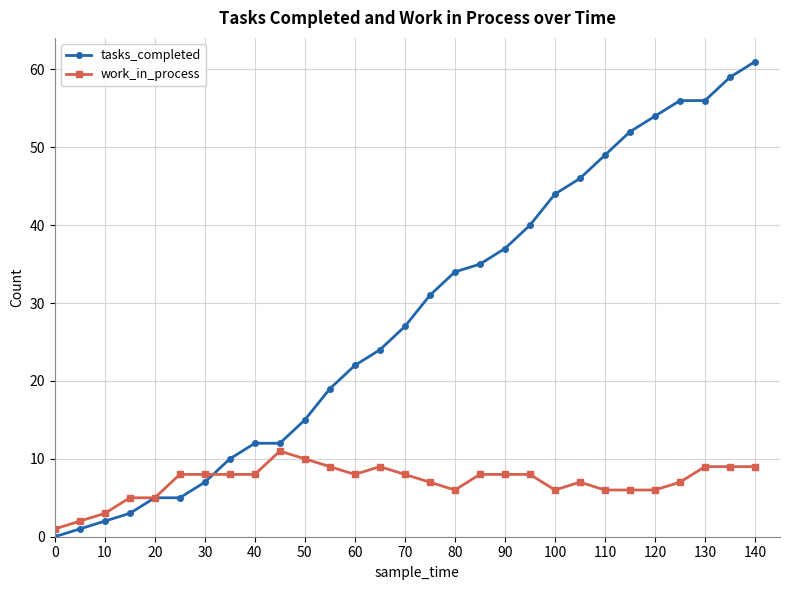

Which series has the largest total across all categories?

tasks_completed